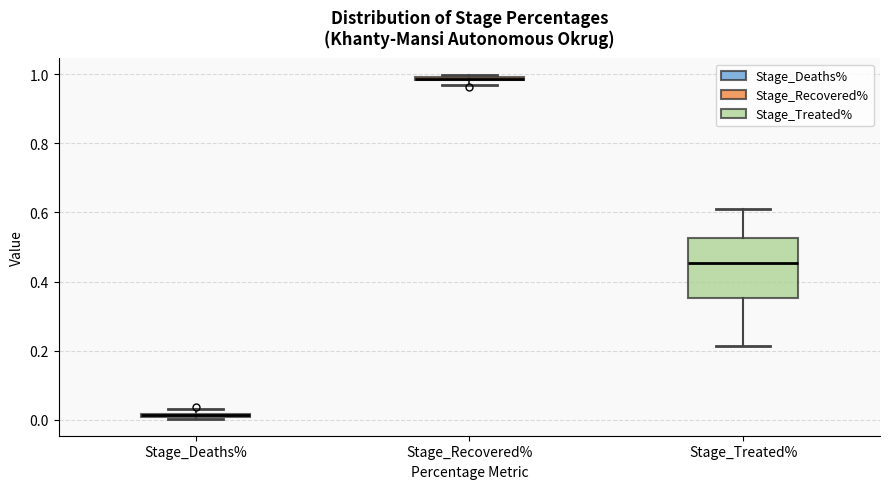

Comparing the boxes themselves (not the whiskers), which one is the tallest?

Stage_Treated%